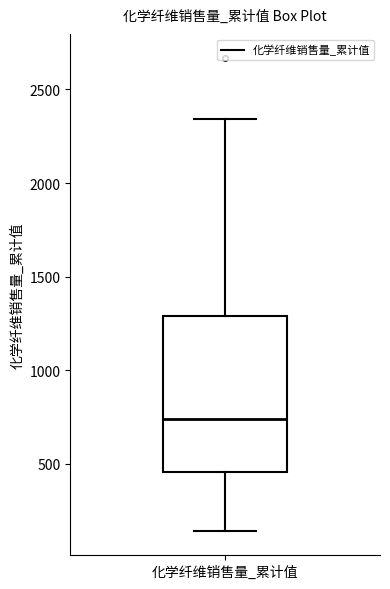

Read this box plot against the y-axis: the position of the median line, the range covered by the box, and the ends of both whiskers. The values are not printed on the chart, so give them approximately, as read against the axis.

median 750, box 450 to 1300, whiskers 150 to 2350